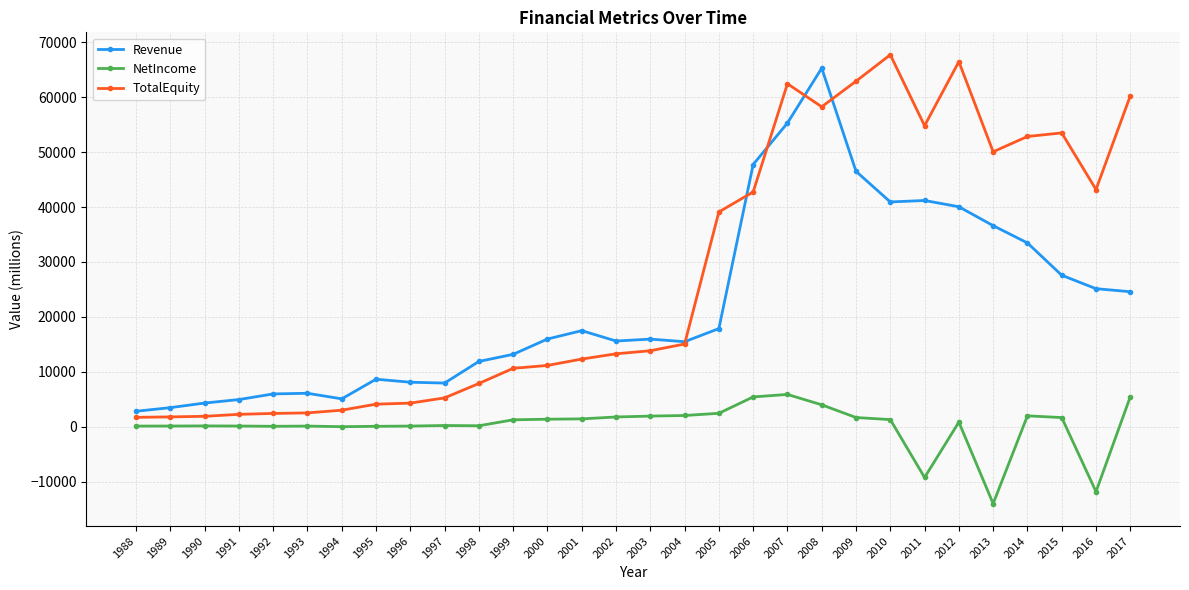

Which series has the widest spread of values?

TotalEquity